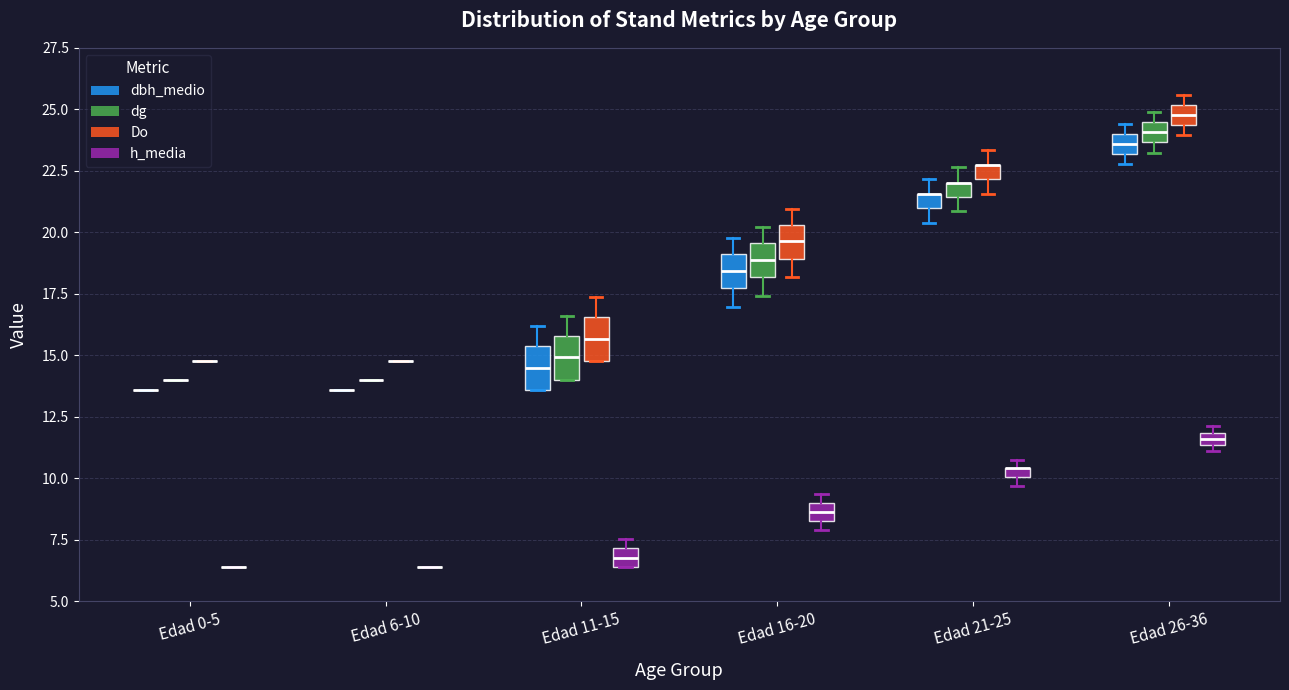

Where is the upper edge of the box for Edad 16-20 (h_media) on the y-axis? The values are not printed on the chart, so give them approximately, as read against the axis.

9.0